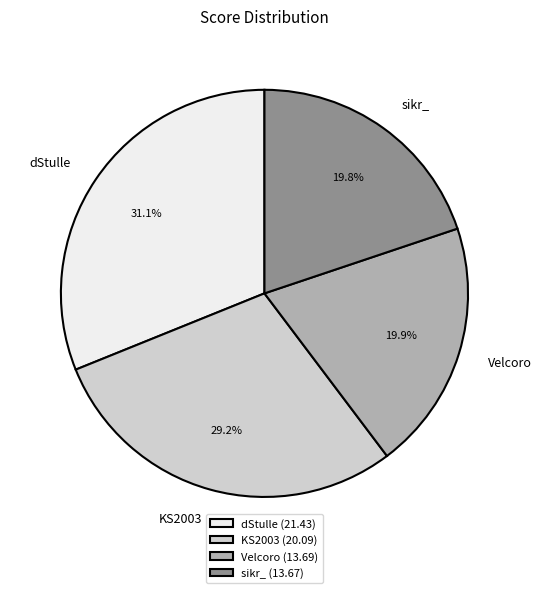

To the nearest percent, what is the difference between the largest and smallest slice percentages?

11%